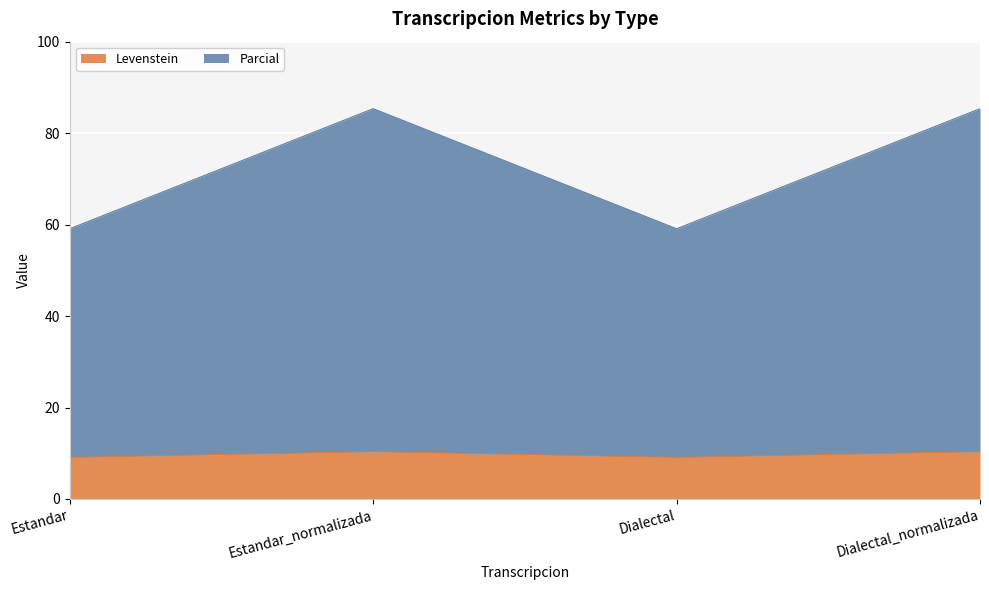

What is the difference between the highest and lowest values at Dialectal_normalizada?

75.0